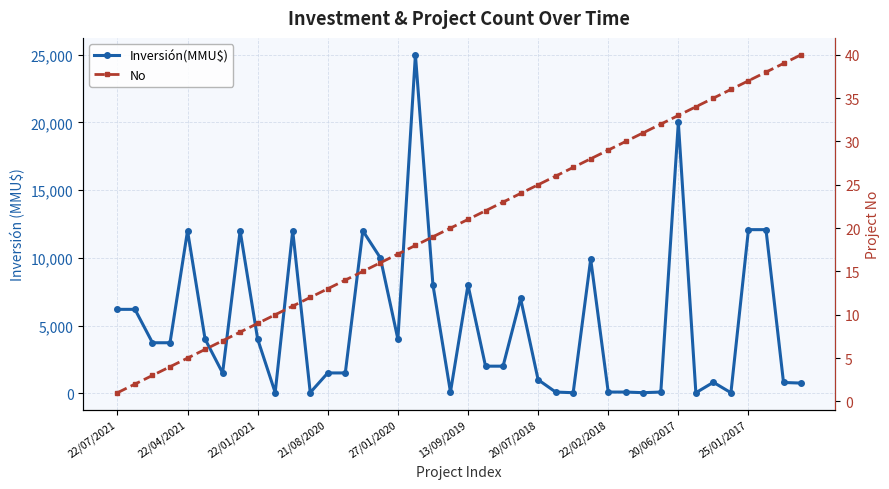

Reading left to right, transcribe all the data shown in this chart.

Inversión(MMU$): 6197	6197	3730	3730	12000	4000	1500	12000	4000	50	12000	50	1500	1500	12000	10000	4000	25000	8000	88	8000	2000	2000	7000	1000	88	40	9903	88	88	42	88	20000	37	810	37	12084	12084	796	750
No: 1	2	3	4	5	6	7	8	9	10	11	12	13	14	15	16	17	18	19	20	21	22	23	24	25	26	27	28	29	30	31	32	33	34	35	36	37	38	39	40